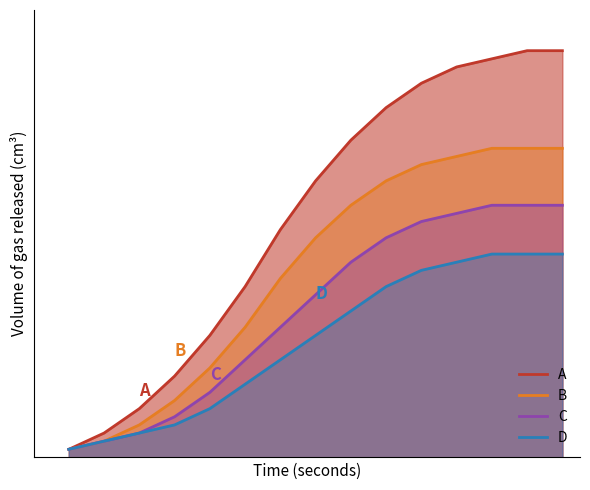

How many lines are shown in the chart?

4